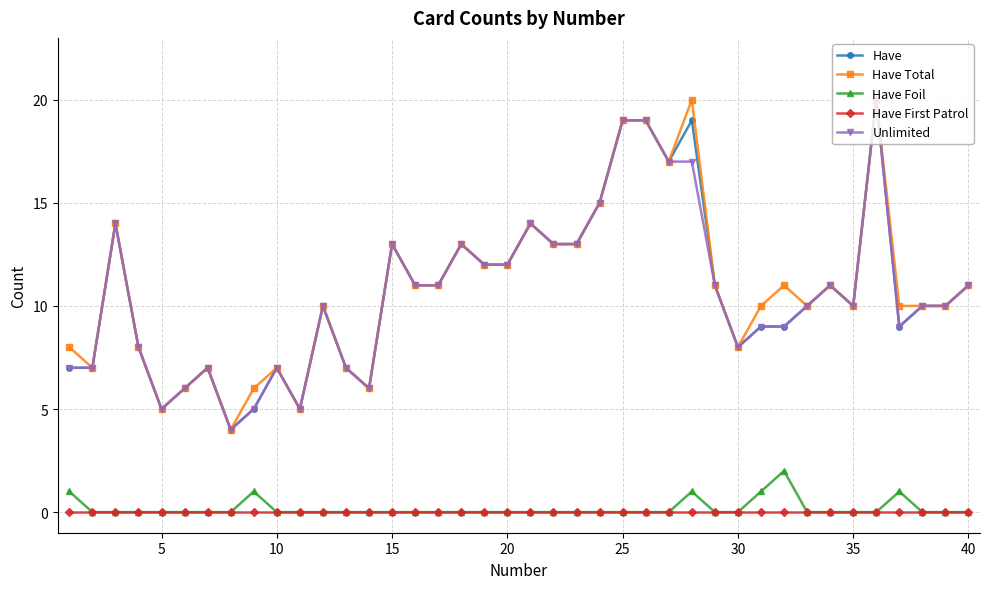

What is the value of the Have Foil point at the 37th from the left?

1